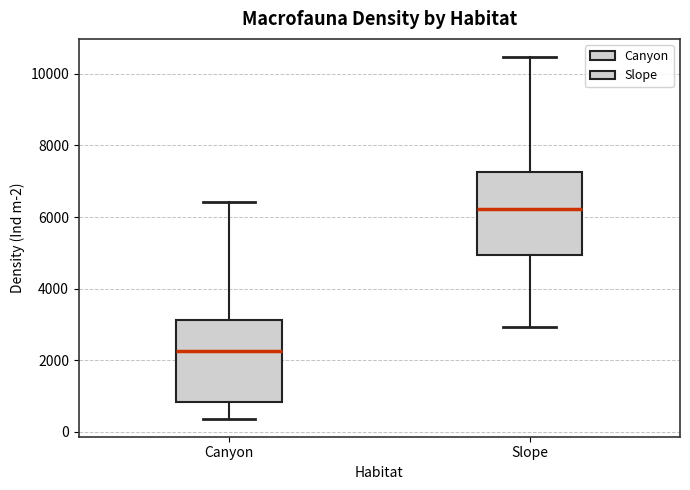

Reading left to right, transcribe this box plot: for each box, give where its median line is, the range the box spans, and where its two whiskers end, as read against the y-axis. The values are not printed on the chart, so give them approximately, as read against the axis.

Canyon: median 2200, box 800 to 3200, whiskers 400 to 6400
Slope: median 6200, box 5000 to 7200, whiskers 3000 to 10400